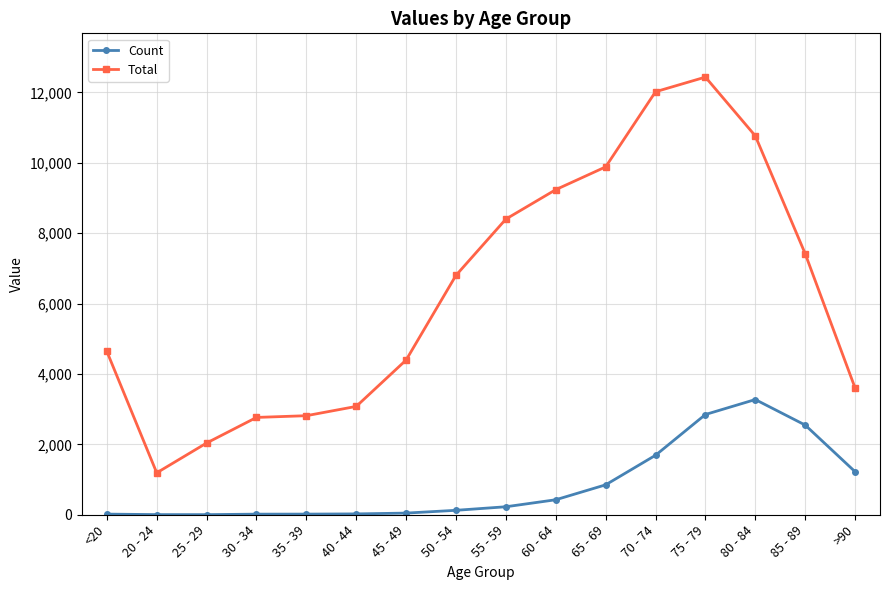

Which series has the largest range (max minus min)?

Total